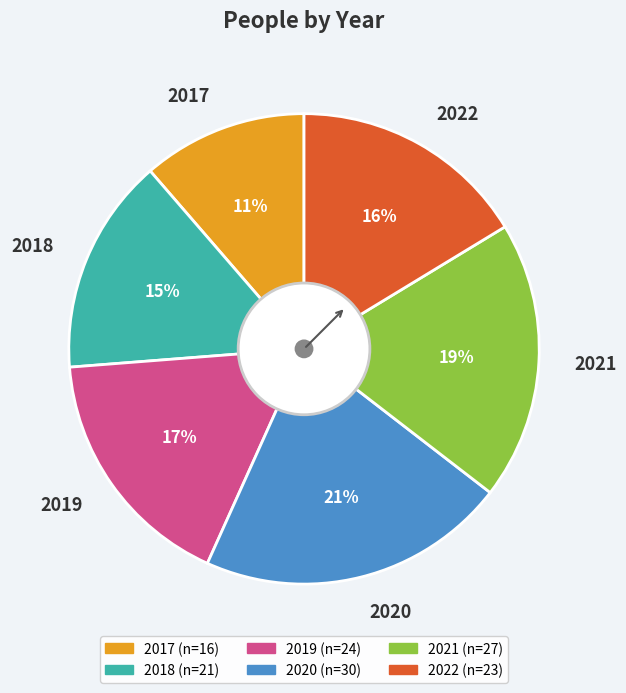

Between 2022 and 2019, which is larger?

2019